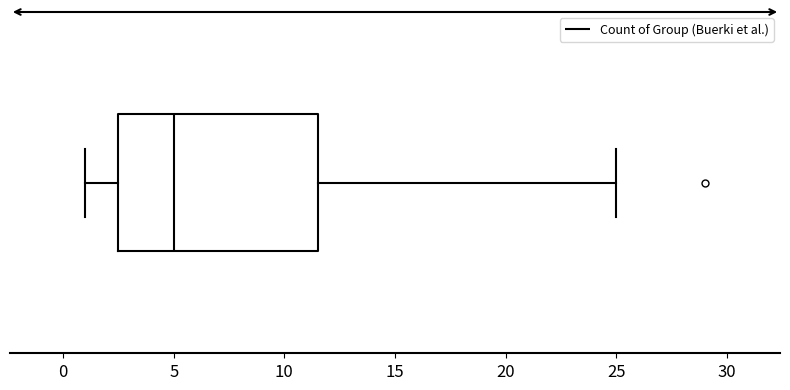

Where is the left edge of the box on the x-axis? The values are not printed on the chart, so give them approximately, as read against the axis.

2.5